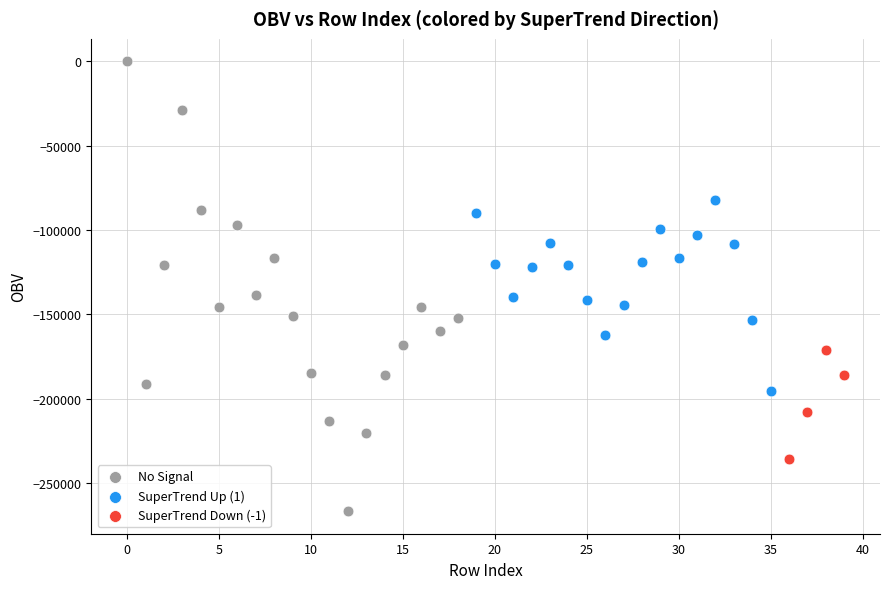

Which series contains the highest Y value?

No Signal